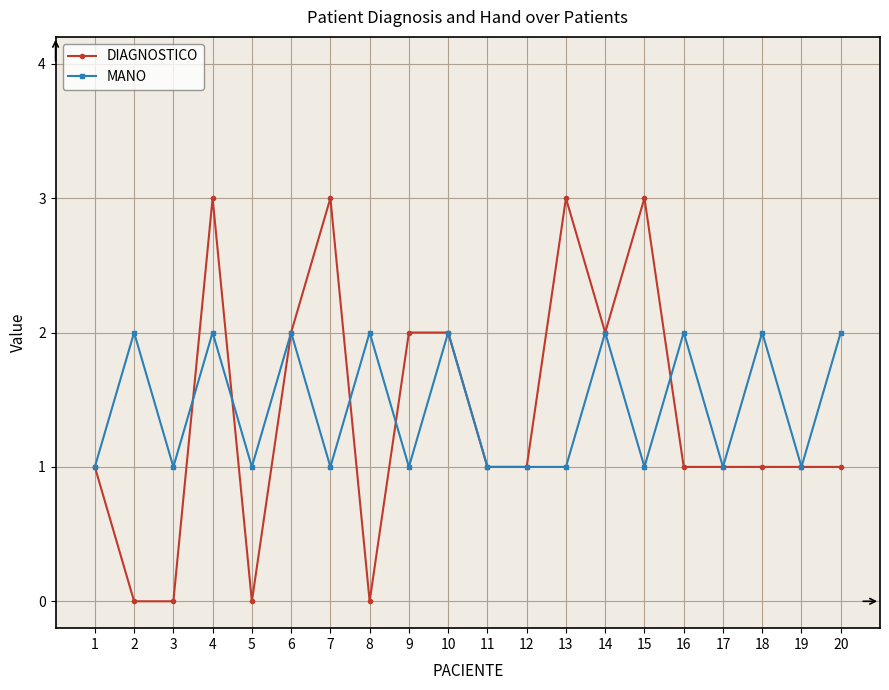

Reading left to right, transcribe all the data shown in this chart.

DIAGNOSTICO: 1=1	2=0	3=0	4=3	5=0	6=2	7=3	8=0	9=2	10=2	11=1	12=1	13=3	14=2	15=3	16=1	17=1	18=1	19=1	20=1
MANO: 1=1	2=2	3=1	4=2	5=1	6=2	7=1	8=2	9=1	10=2	11=1	12=1	13=1	14=2	15=1	16=2	17=1	18=2	19=1	20=2